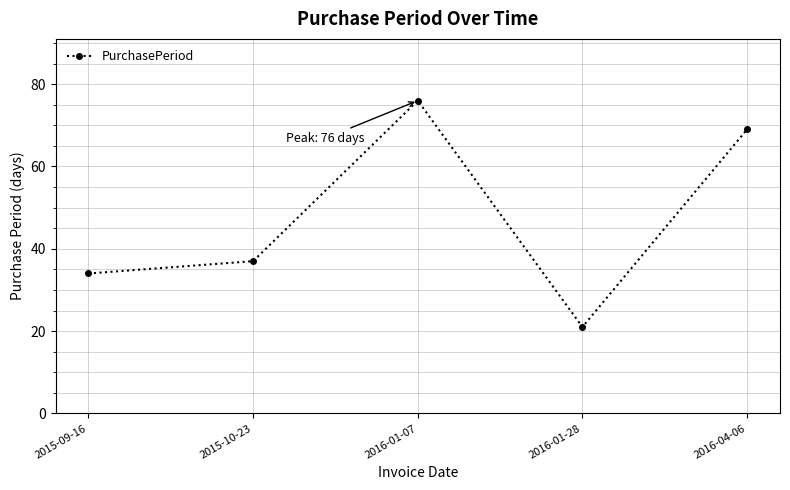

What is the change in value from 2015-10-23 to 2016-04-06?

+32